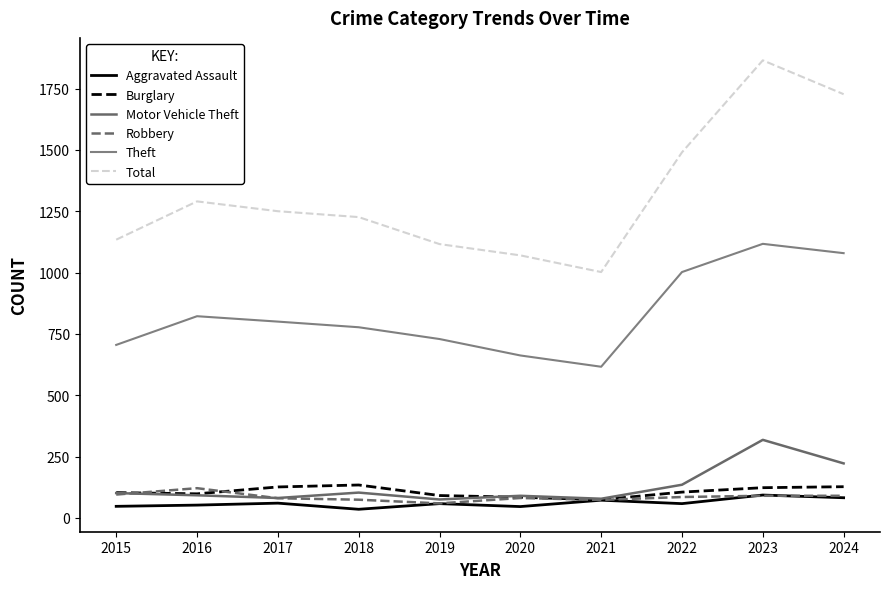

What is the minimum value shown in the chart?

35